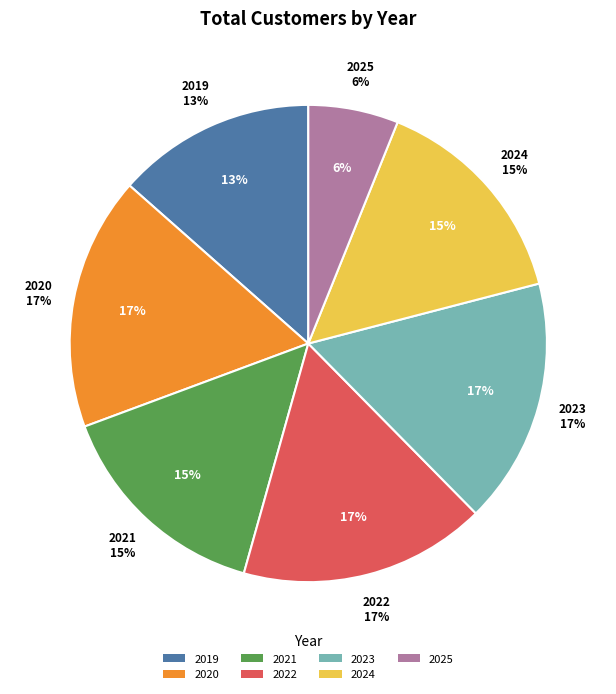

To the nearest percent, what is the difference between the largest and smallest slice percentages?

11%